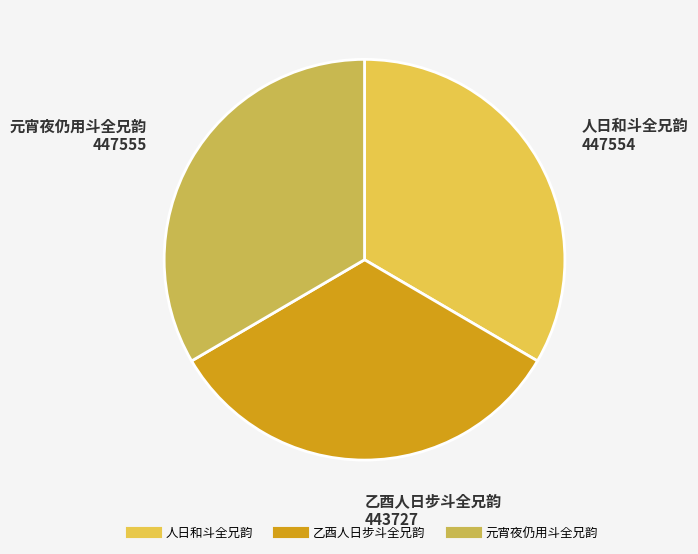

Is 元宵夜仍用斗全兄韵 the majority of the pie?

No